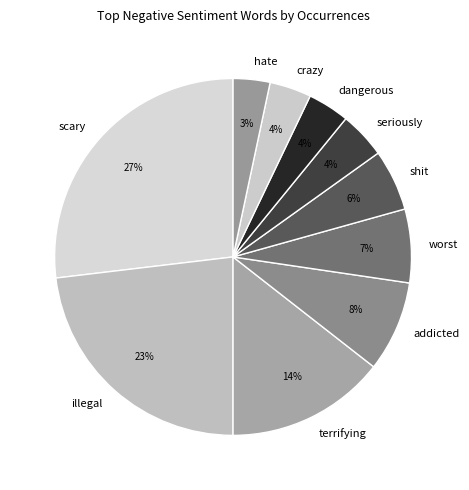

Combined, do worst and illegal account for over 50%?

No